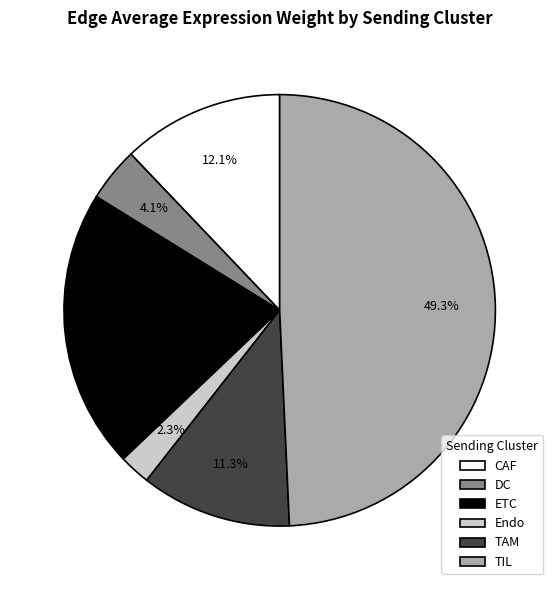

True or false: CAF accounts for 12% of the total.

True